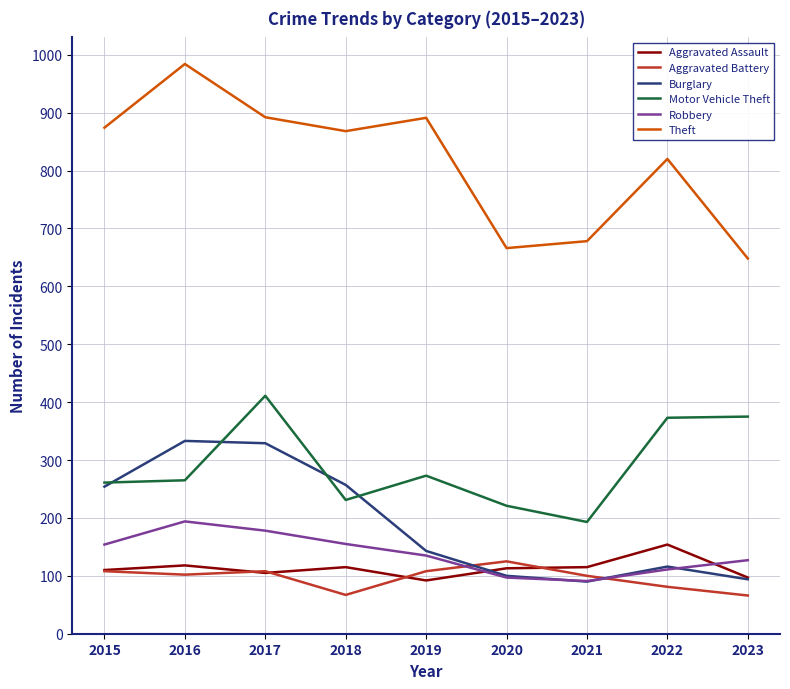

What is the lowest value of the Robbery series?

91